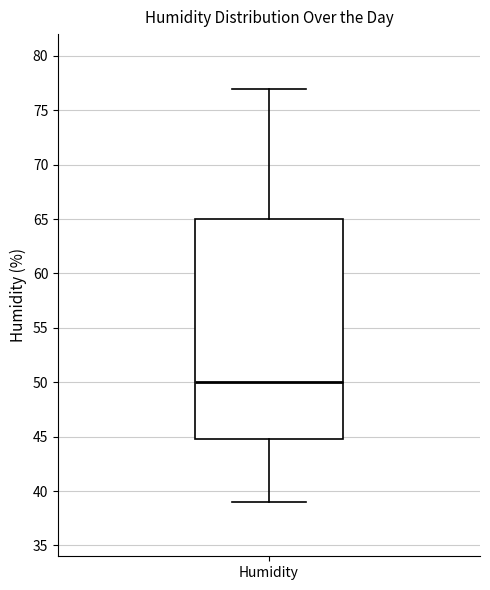

Read this box plot against the y-axis: the position of the median line, the range covered by the box, and the ends of both whiskers. The values are not printed on the chart, so give them approximately, as read against the axis.

median 50, box 45 to 65, whiskers 39 to 77